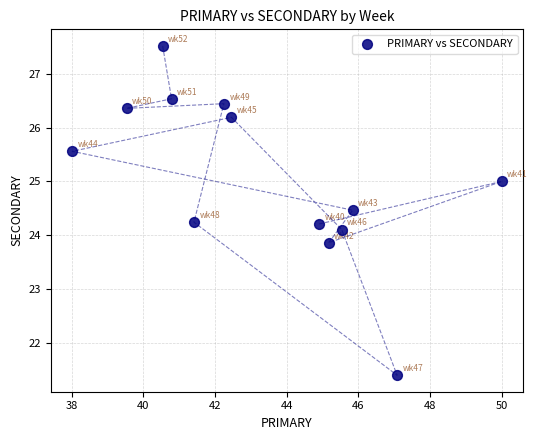

What is the range of X values (max minus min)?

12.0